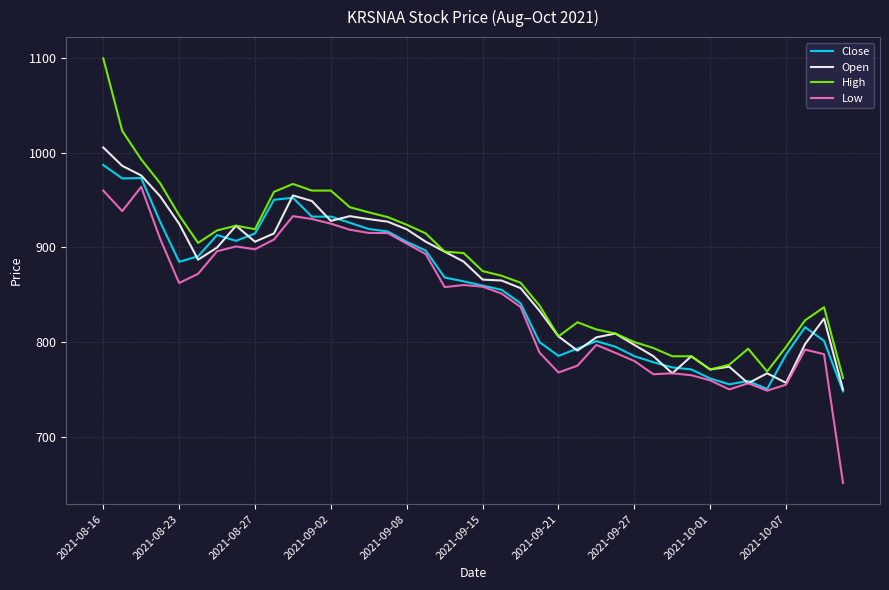

Which series has the largest total across all categories?

High